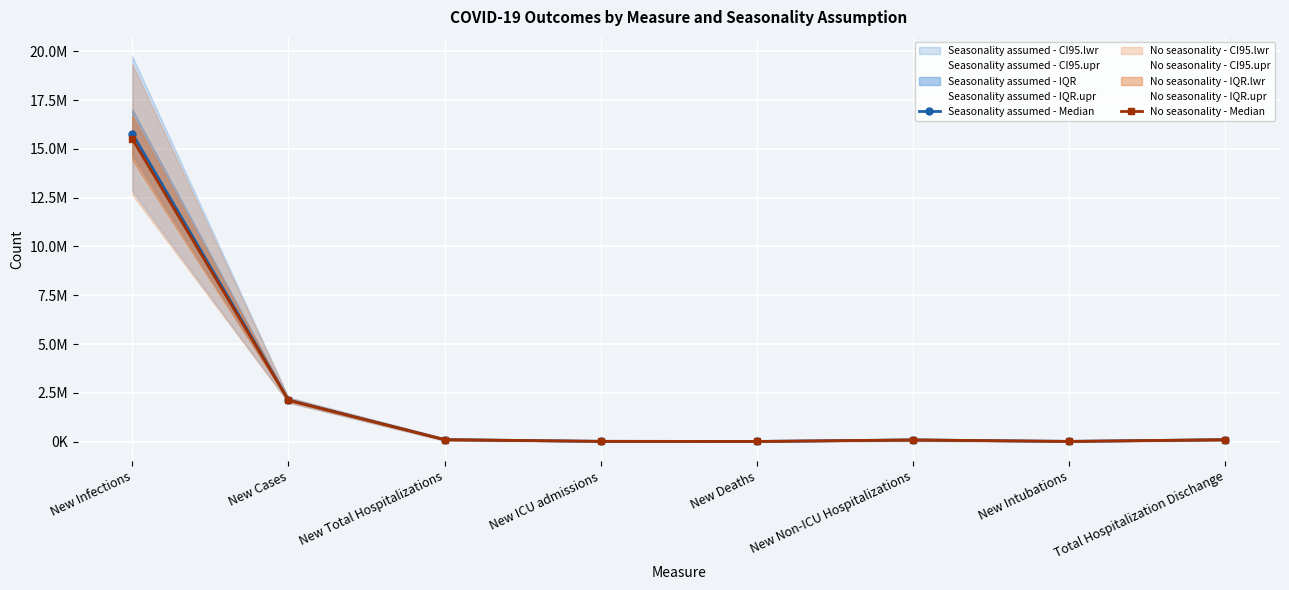

Reading left to right, what are all the values shown in this chart?

Seasonality assumed - Median: New Infections=15789578	New Cases=2131569	New Total Hospitalizations=102657	New ICU admissions=15248	New Deaths=9098	New Non-ICU Hospitalizations=87510	New Intubations=11968	Total Hospitalization Dischange=99923
No seasonality - Median: New Infections=15515300	New Cases=2120377	New Total Hospitalizations=99661	New ICU admissions=14775	New Deaths=8831	New Non-ICU Hospitalizations=84848	New Intubations=11657	Total Hospitalization Dischange=97382